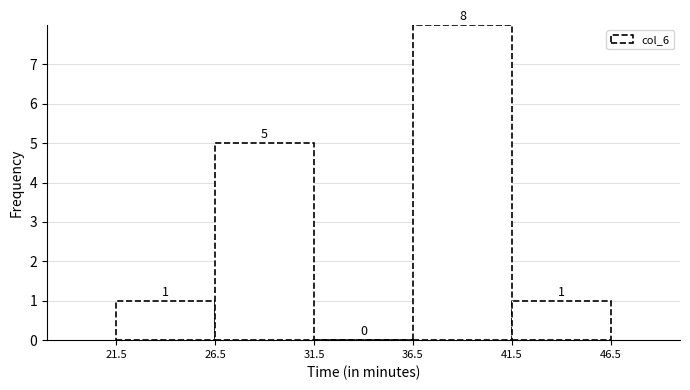

Which range on the x-axis has the tallest bar?

36.5 to 41.5